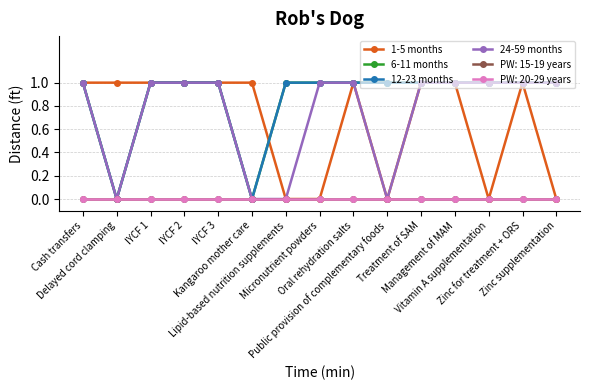

Is this an area chart (filled region under the line)?

No